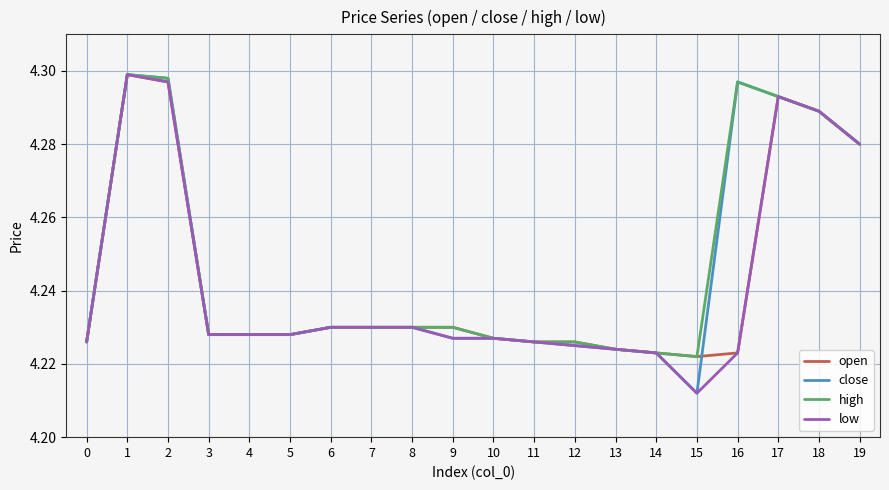

The high series shows 2.7 at 12. True or false?

False